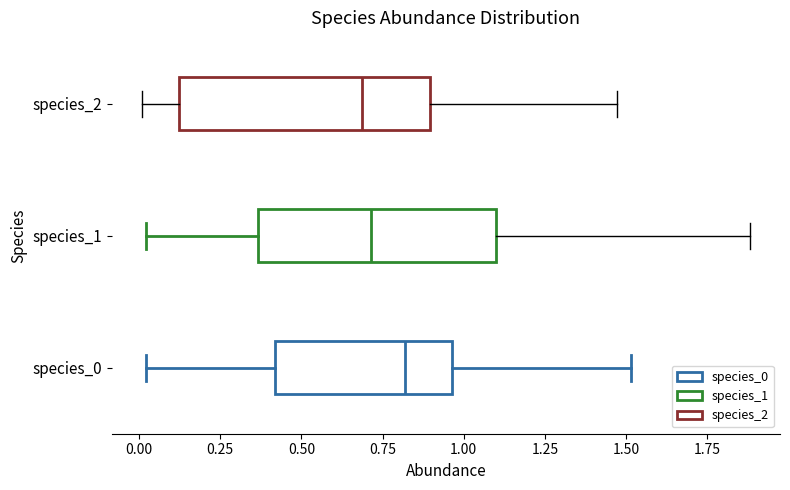

Where is the left edge of the box for species_1 on the x-axis? The values are not printed on the chart, so give them approximately, as read against the axis.

0.35